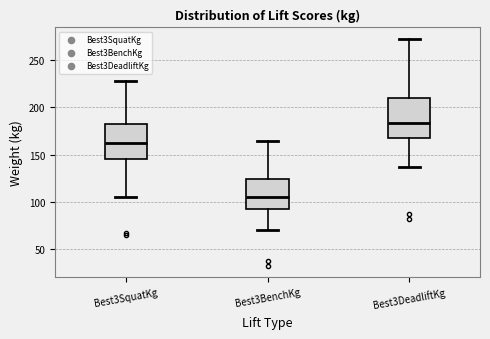

Reading left to right, transcribe this box plot: for each box, give where its median line is, the range the box spans, and where its two whiskers end, as read against the y-axis. The values are not printed on the chart, so give them approximately, as read against the axis.

Best3SquatKg: median 165, box 145 to 185, whiskers 105 to 230
Best3BenchKg: median 105, box 95 to 125, whiskers 70 to 165
Best3DeadliftKg: median 185, box 170 to 210, whiskers 140 to 275